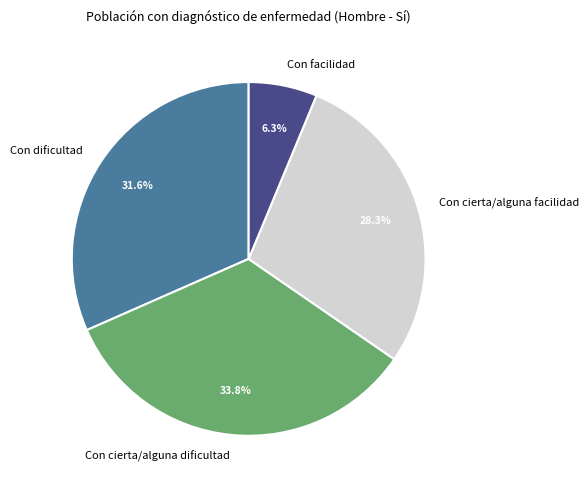

True or false: Con dificultad accounts for 32% of the total.

True